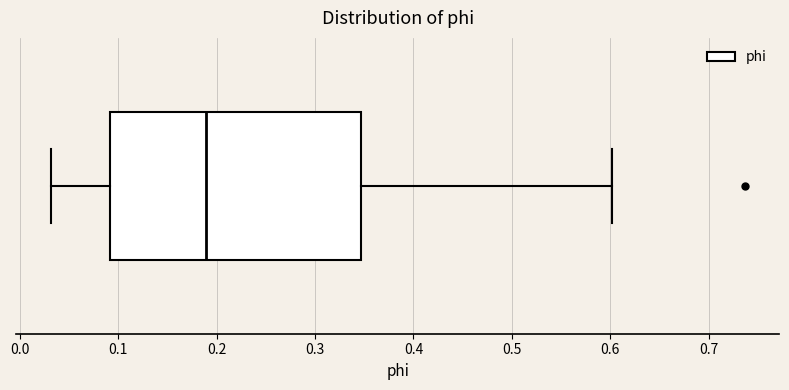

Where does the median line of the box sit on the x-axis? The values are not printed on the chart, so give them approximately, as read against the axis.

0.19